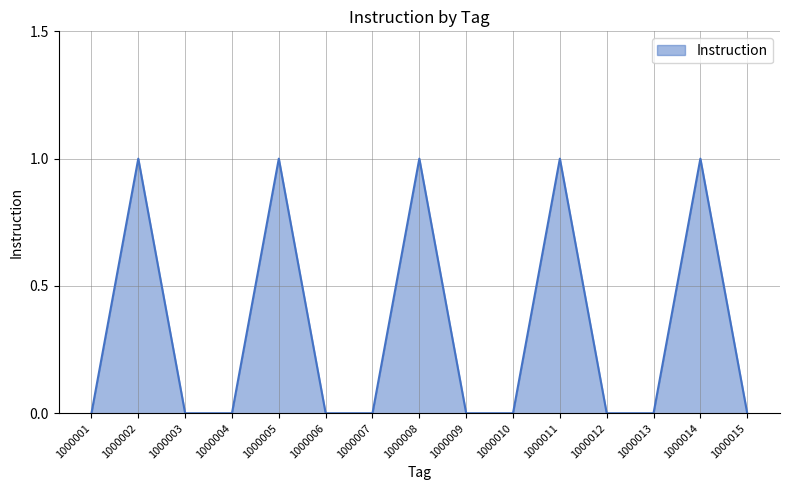

Approximately how many times larger is the value at 1000011 compared to 1000002?

1.0